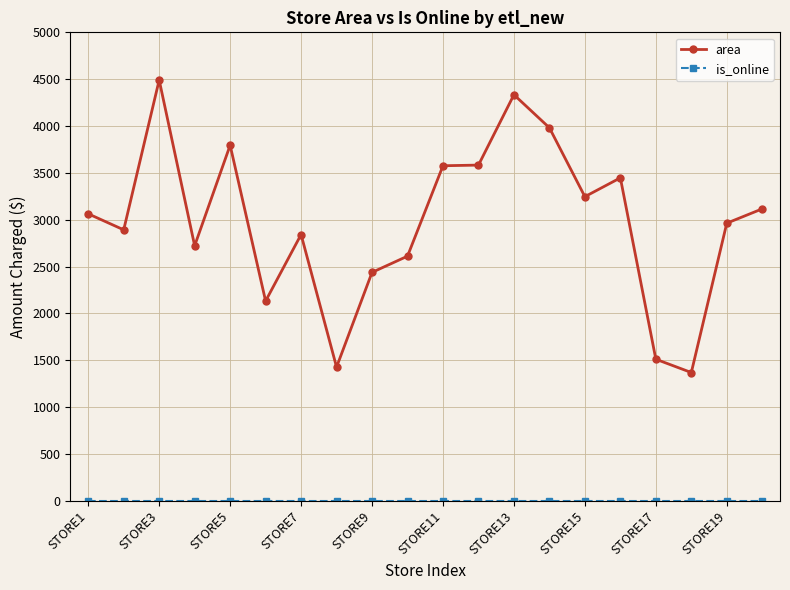

How many lines are shown in the chart?

2